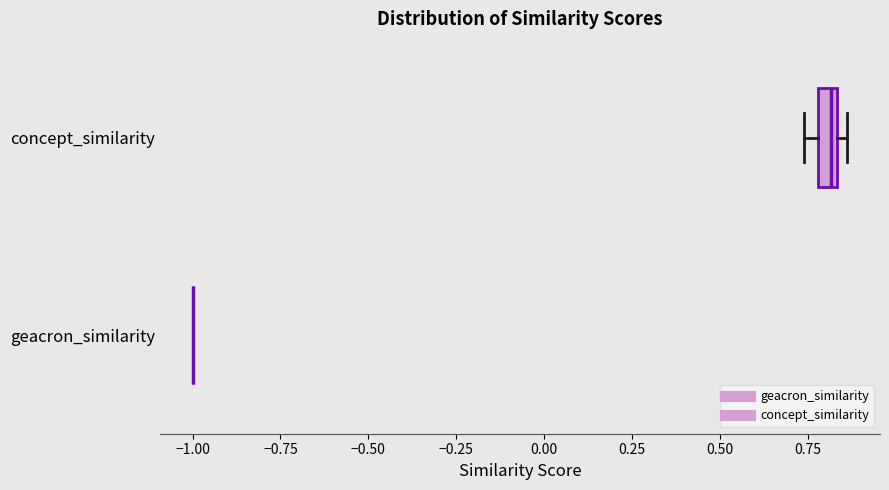

Comparing the boxes themselves (not the whiskers), which one is the widest?

concept_similarity